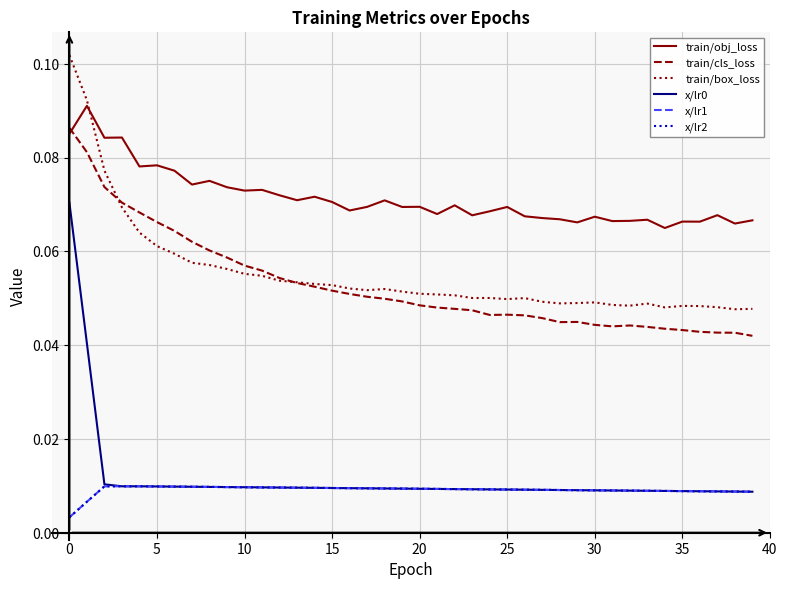

Does the chart display data point markers on the line(s)?

No